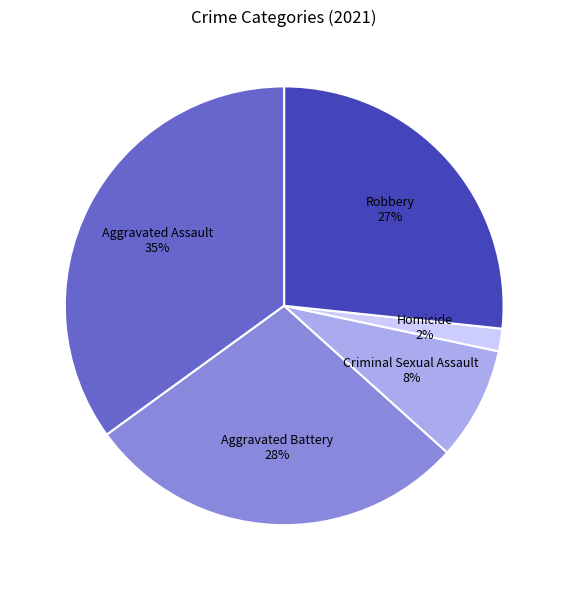

Rank the categories by value from lowest to highest.

Homicide, Criminal Sexual Assault, Robbery, Aggravated Battery, Aggravated Assault